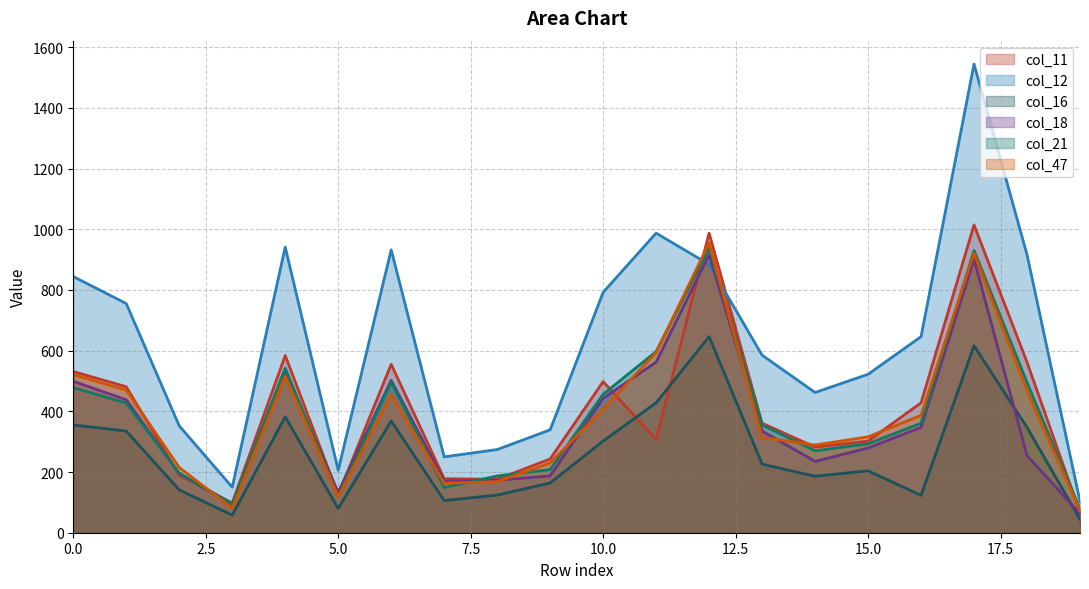

What is the average value of the col_16 series?

262